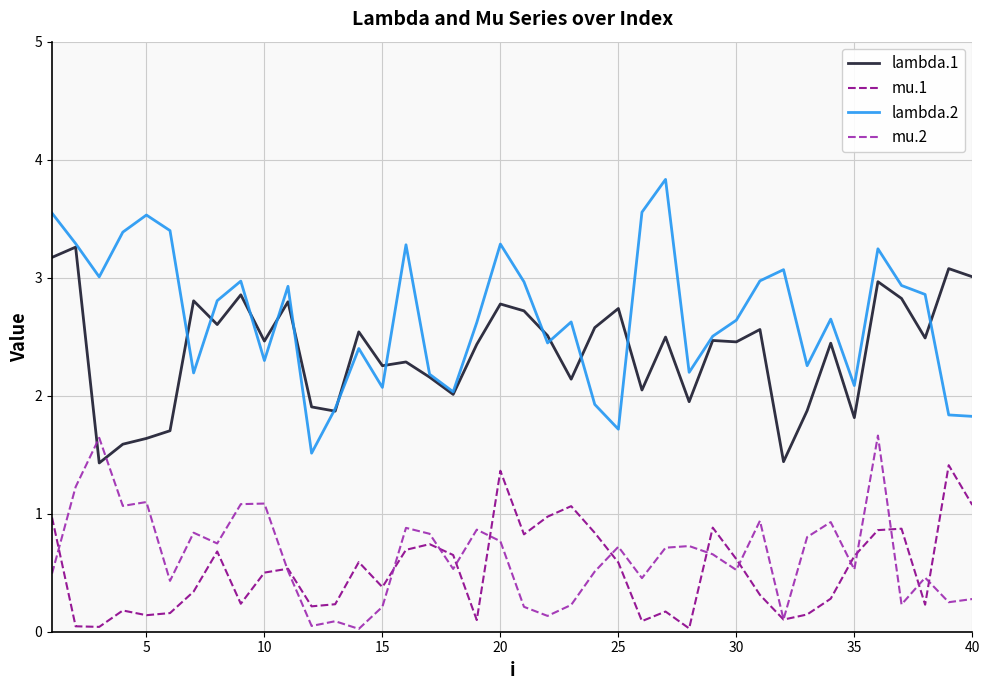

What is the maximum value shown in the chart?

3.8